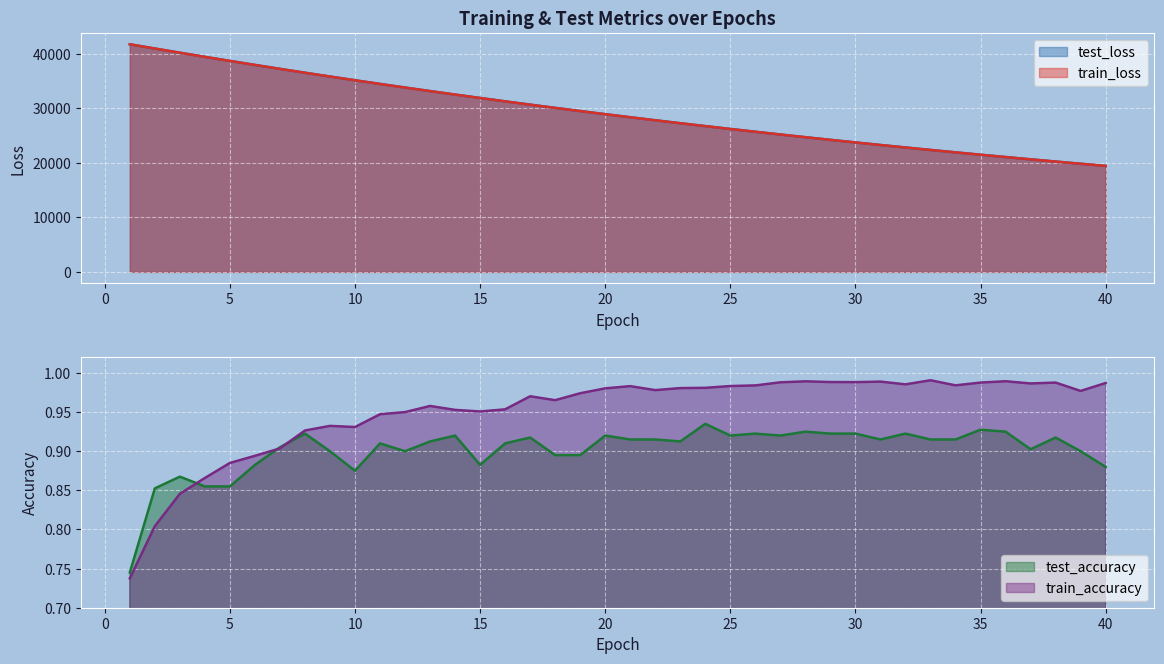

What is the difference between the maximum and minimum values in the test_accuracy series?

0.2